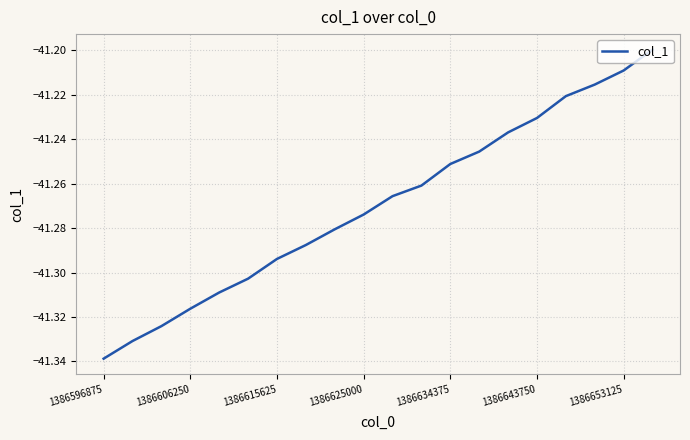

Reading left to right, list all the values displayed in this chart.

-41.3	-41.3	-41.3	-41.3	-41.3	-41.3	-41.3	-41.3	-41.3	-41.3	-41.3	-41.3	-41.3	-41.2	-41.2	-41.2	-41.2	-41.2	-41.2	-41.2